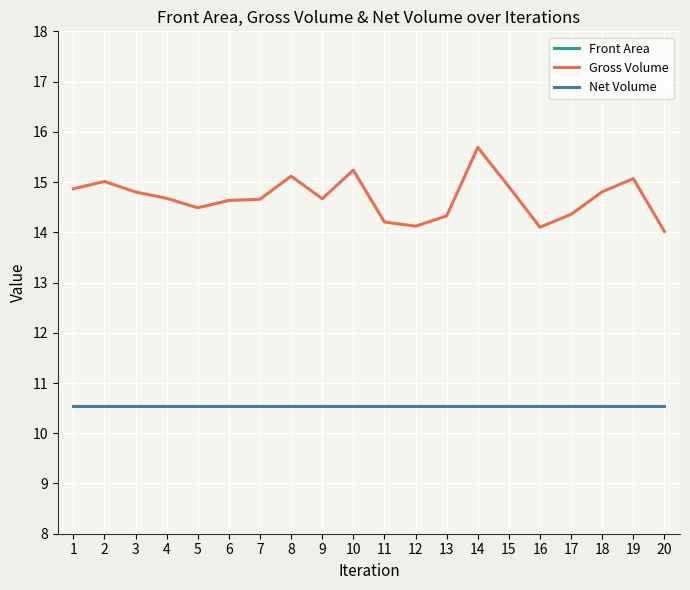

True or false: Front Area has a value of 6.6 at 4.

False